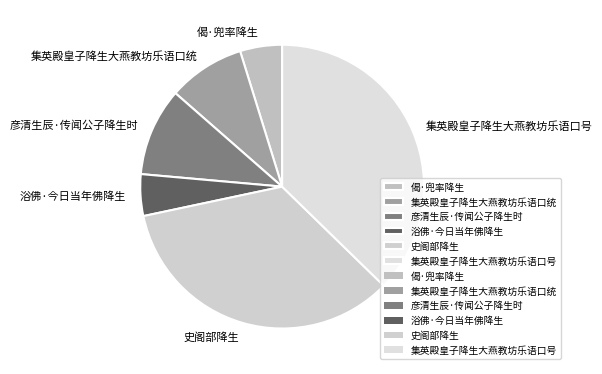

Does 集英殿皇子降生大燕教坊乐语口统 represent more than half of the total?

No